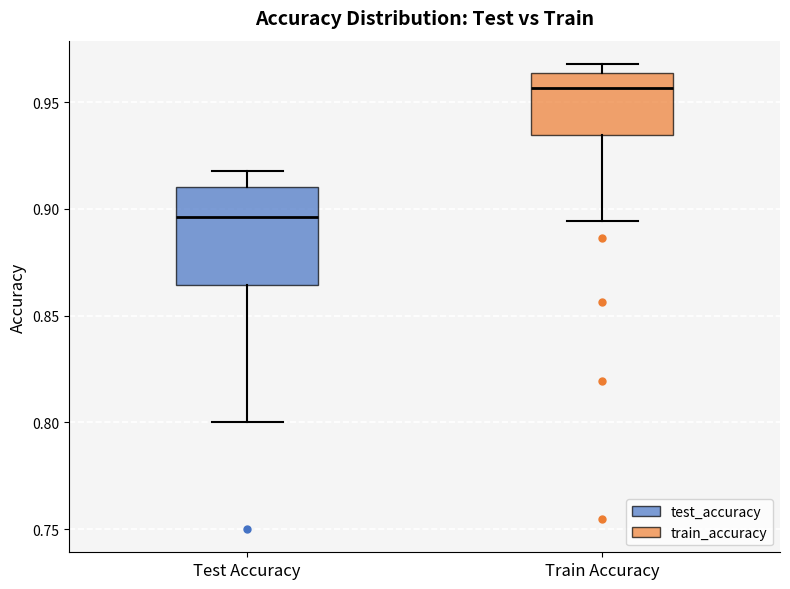

Which box is the tallest, from its lower edge to its upper edge?

Test Accuracy